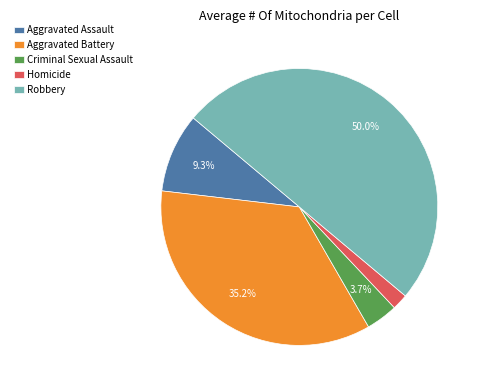

Count the number of slices in the pie.

5